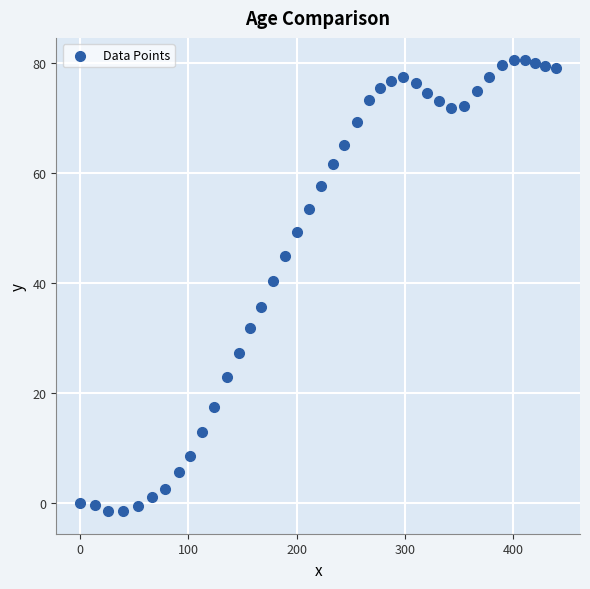

What Y value in the scatter plot is closest to 39?

40.4